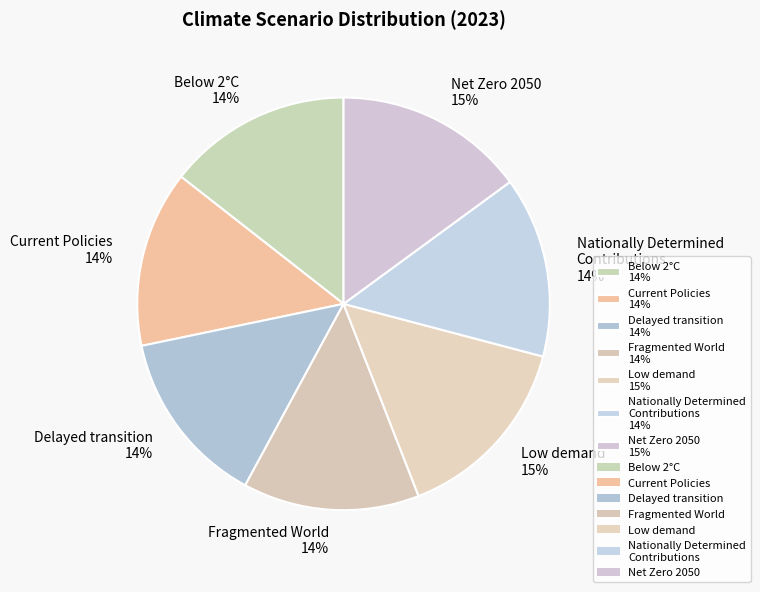

Do Current Policies and Delayed transition together represent more than half of the pie?

No